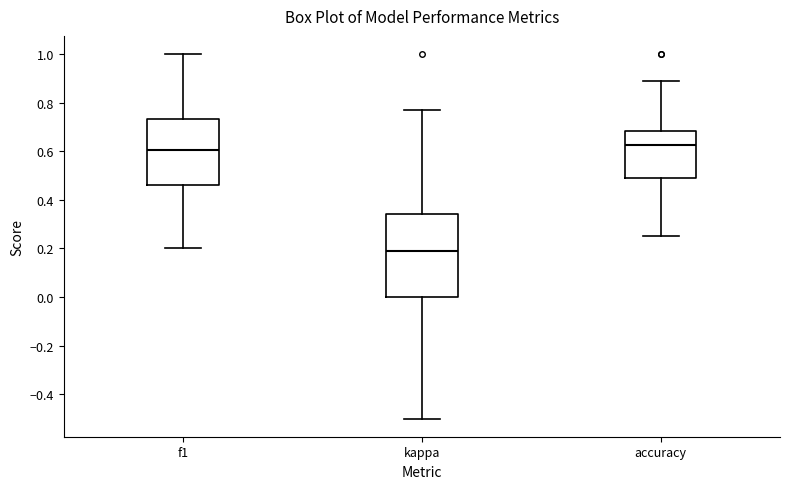

Reading left to right, read every box against the y-axis: the position of its median line, the range the box covers, and the ends of its whiskers. The values are not printed on the chart, so give them approximately, as read against the axis.

f1: median 0.60, box 0.46 to 0.74, whiskers 0.20 to 1.00
kappa: median 0.18, box 0.00 to 0.34, whiskers -0.50 to 0.76
accuracy: median 0.62, box 0.50 to 0.68, whiskers 0.26 to 0.88